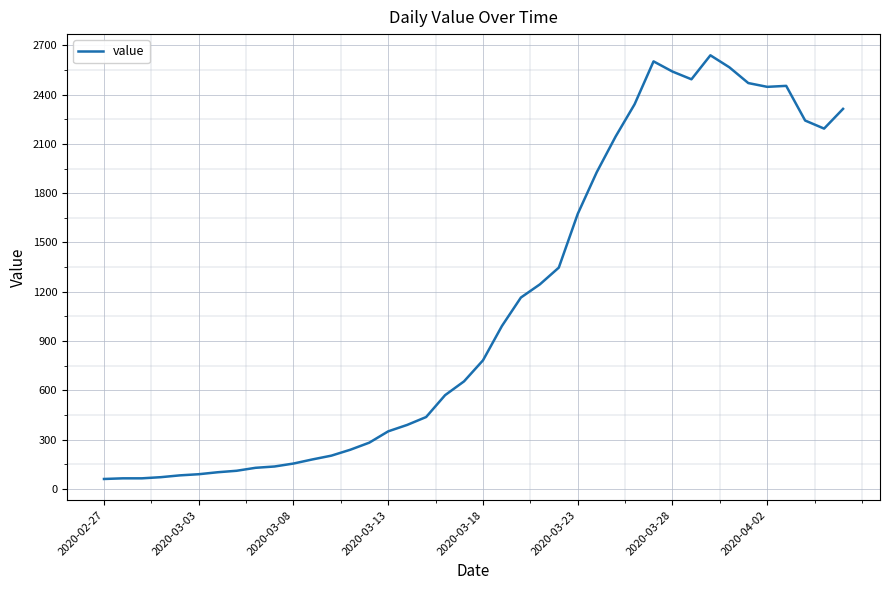

What is the minimum value shown in the chart?

61